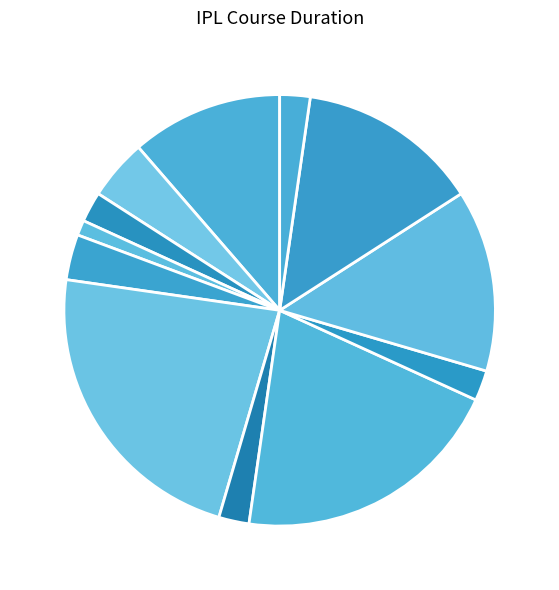

How many segments does this pie chart have?

12